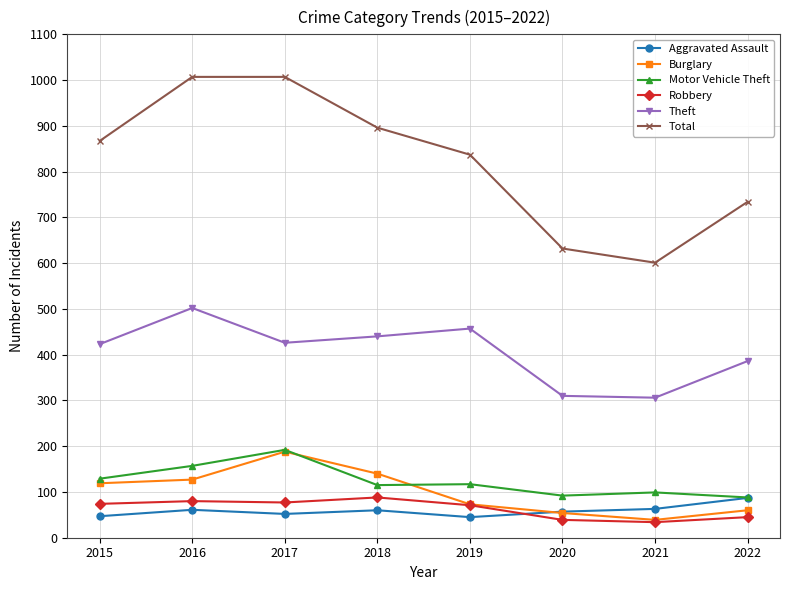

What is the difference between the Theft values at 2020 and 2015?

113